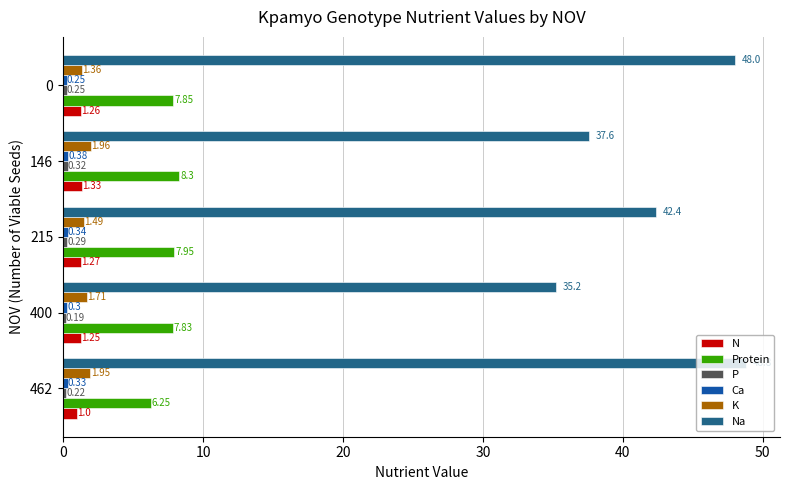

Rank the categories by K value from highest to lowest.

146, 462, 400, 215, 0